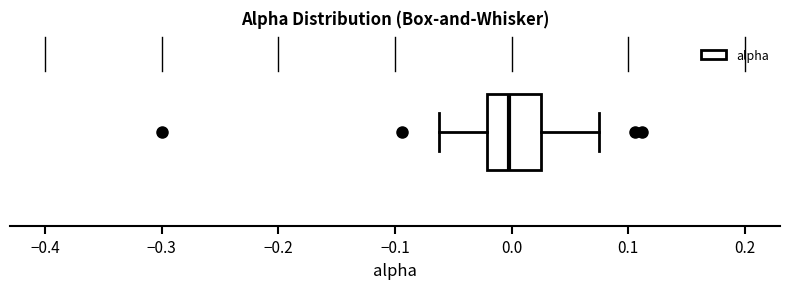

Read this box plot against the x-axis: the position of the median line, the range covered by the box, and the ends of both whiskers. The values are not printed on the chart, so give them approximately, as read against the axis.

median 0.00, box -0.02 to 0.03, whiskers -0.06 to 0.07